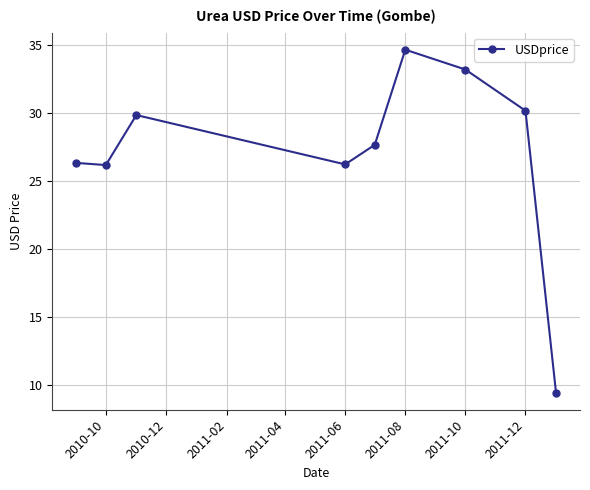

How many interior local peaks (higher than both neighbors) does the data have?

2